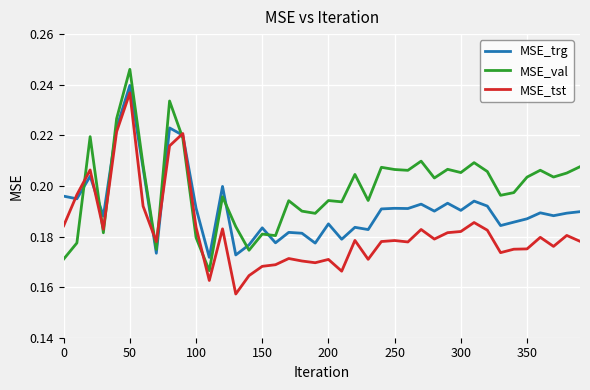

What is the sum of all MSE_val values?

8.0